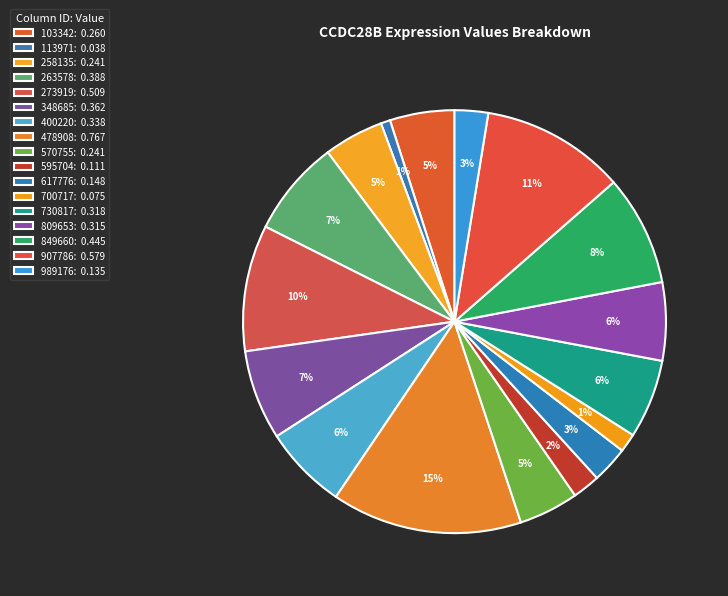

How many segments does this pie chart have?

17